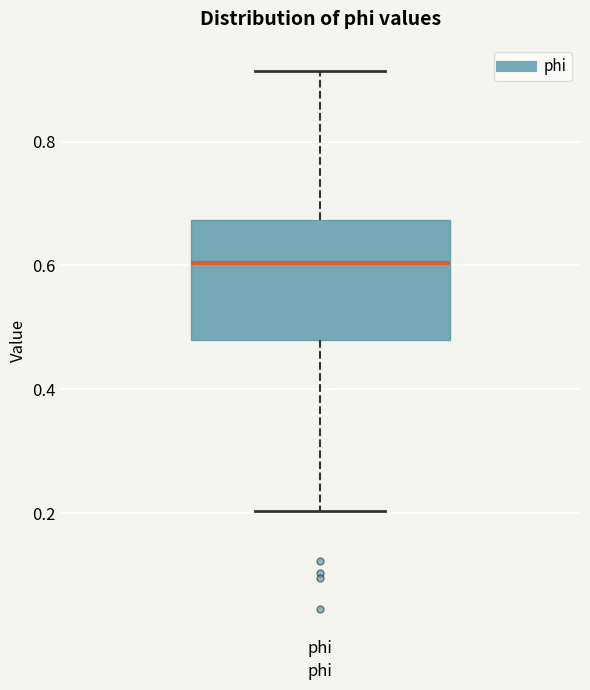

Where does the upper whisker of the box for phi end on the y-axis? The values are not printed on the chart, so give them approximately, as read against the axis.

0.92